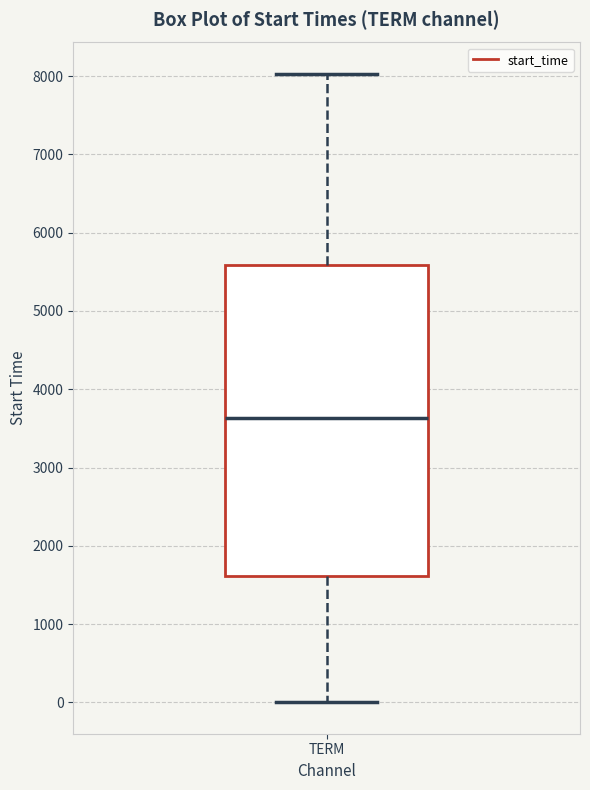

Read this box plot against the y-axis: the position of the median line, the range covered by the box, and the ends of both whiskers. The values are not printed on the chart, so give them approximately, as read against the axis.

median 3600, box 1600 to 5600, whiskers 0 to 8000